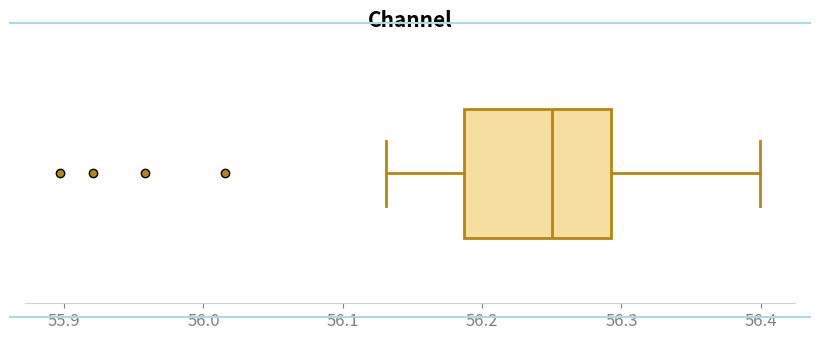

Where does the median line of the box sit on the x-axis? The values are not printed on the chart, so give them approximately, as read against the axis.

56.25